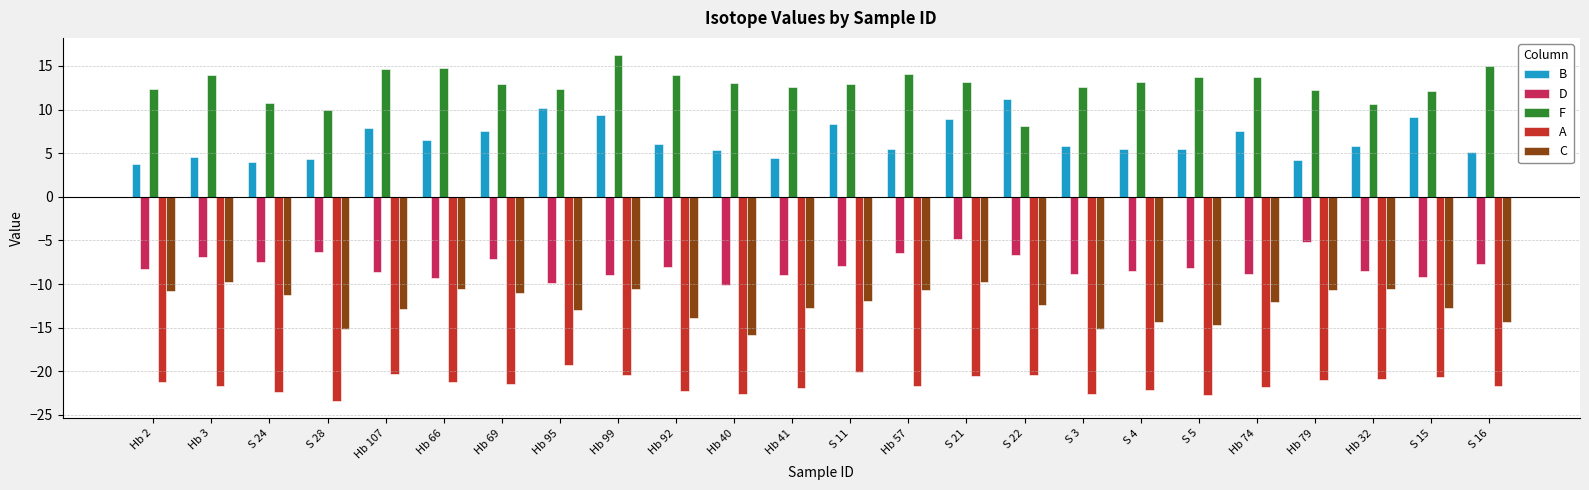

What is the value of the A bar at the 16th from the left?

-20.4